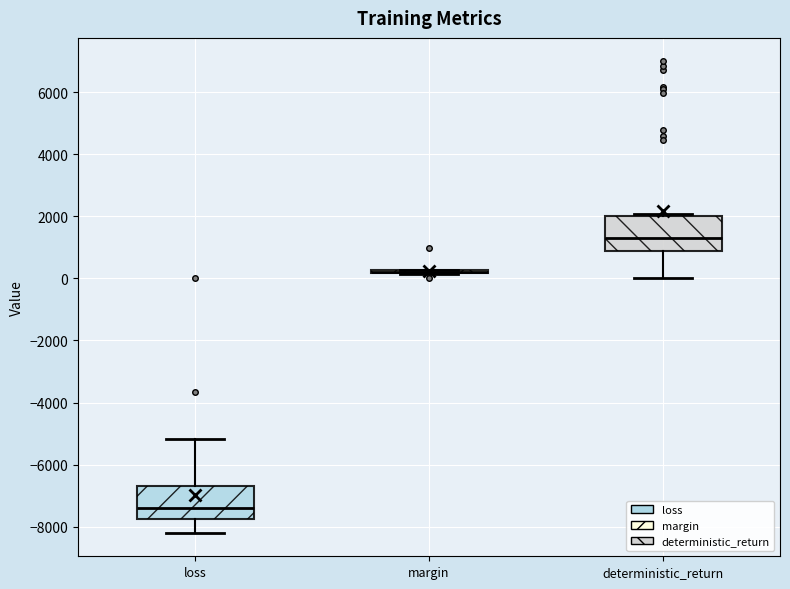

Where is the upper edge of the box for deterministic_return on the y-axis? The values are not printed on the chart, so give them approximately, as read against the axis.

2000